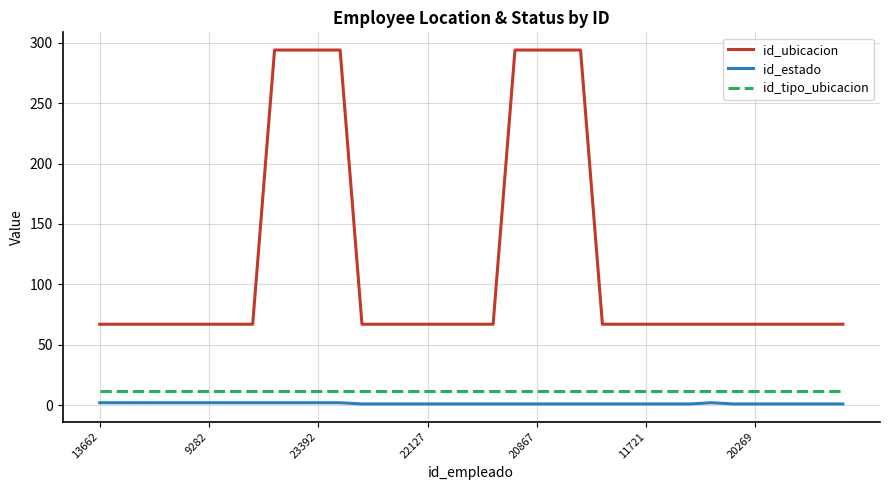

Which series has the largest total across all categories?

id_ubicacion